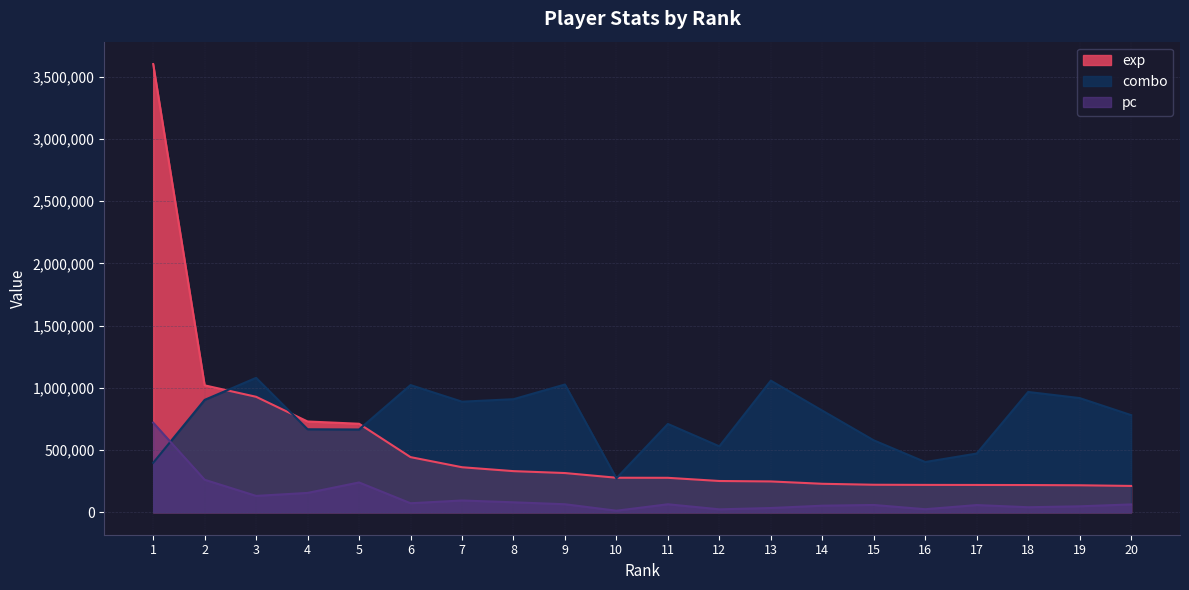

True or false: pc has a value of 80470.8 at 8.

True